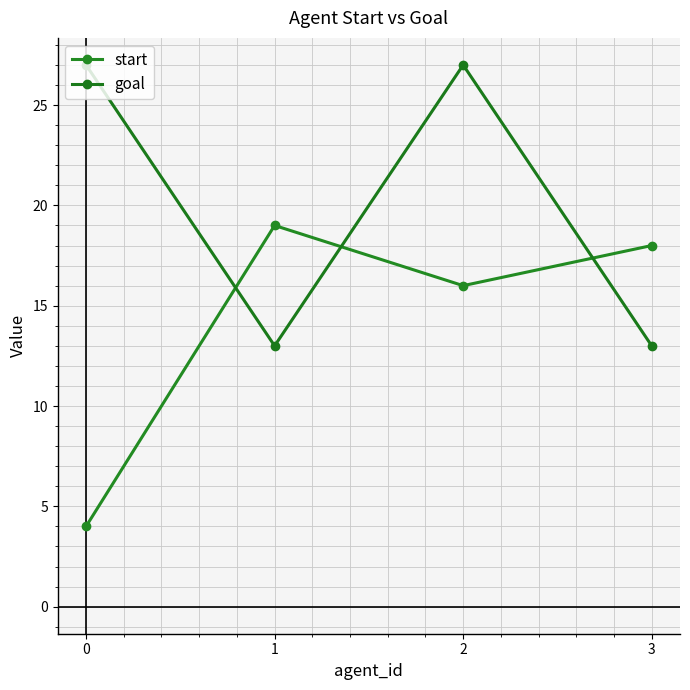

Which series has the largest total across all categories?

goal